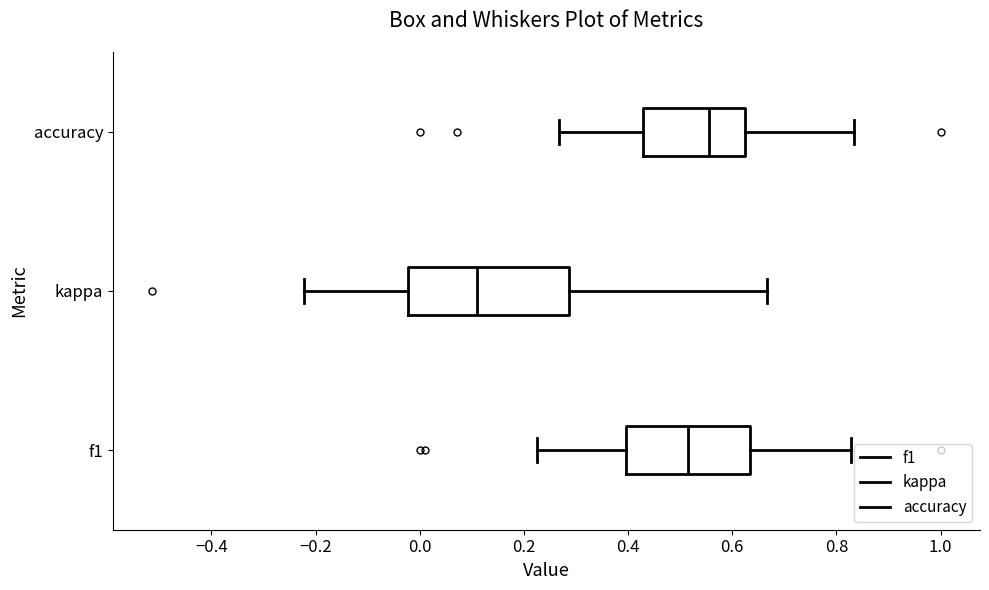

Which box is the widest, from its left edge to its right edge?

kappa